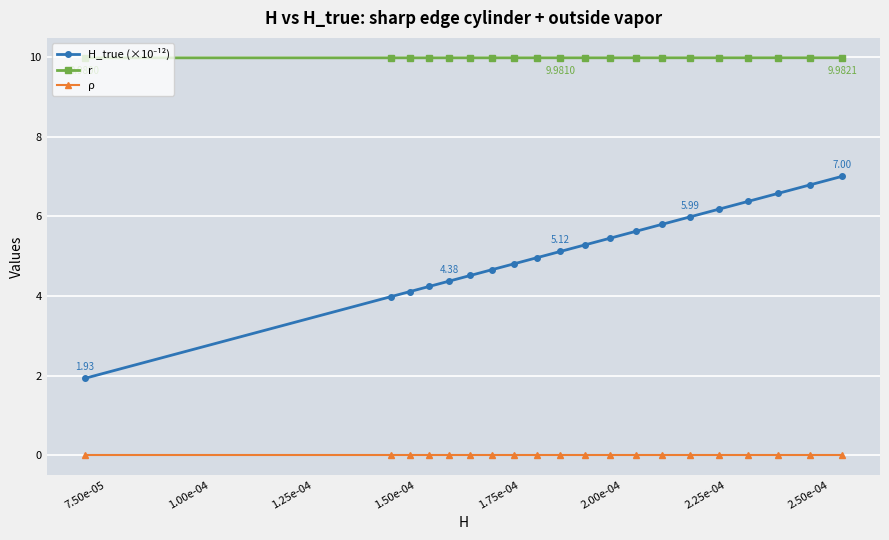

At how many categories does at least one series exceed 1?

20